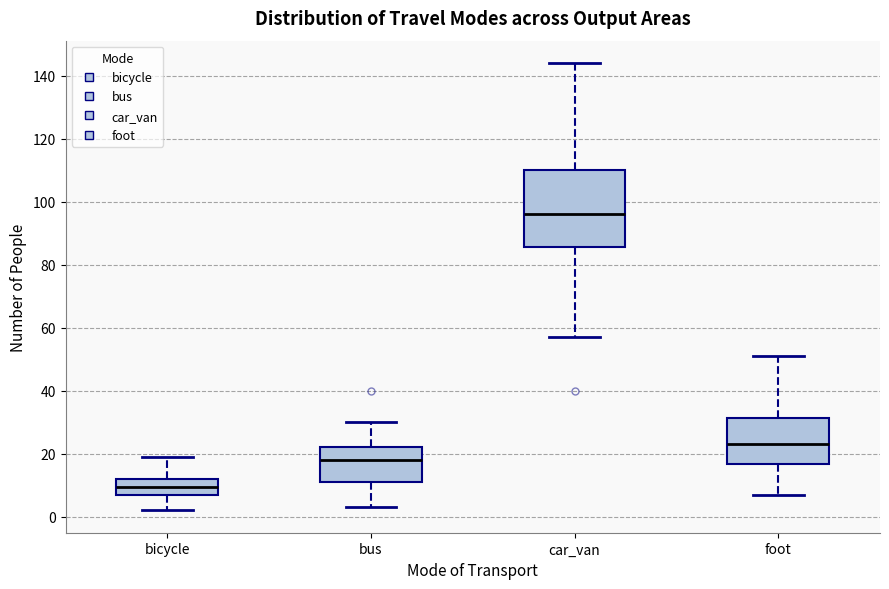

Reading left to right, read every box against the y-axis: the position of its median line, the range the box covers, and the ends of its whiskers. The values are not printed on the chart, so give them approximately, as read against the axis.

bicycle: median 10, box 6 to 12, whiskers 2 to 20
bus: median 18, box 12 to 22, whiskers 4 to 30
car_van: median 96, box 86 to 110, whiskers 58 to 144
foot: median 24, box 16 to 32, whiskers 8 to 52